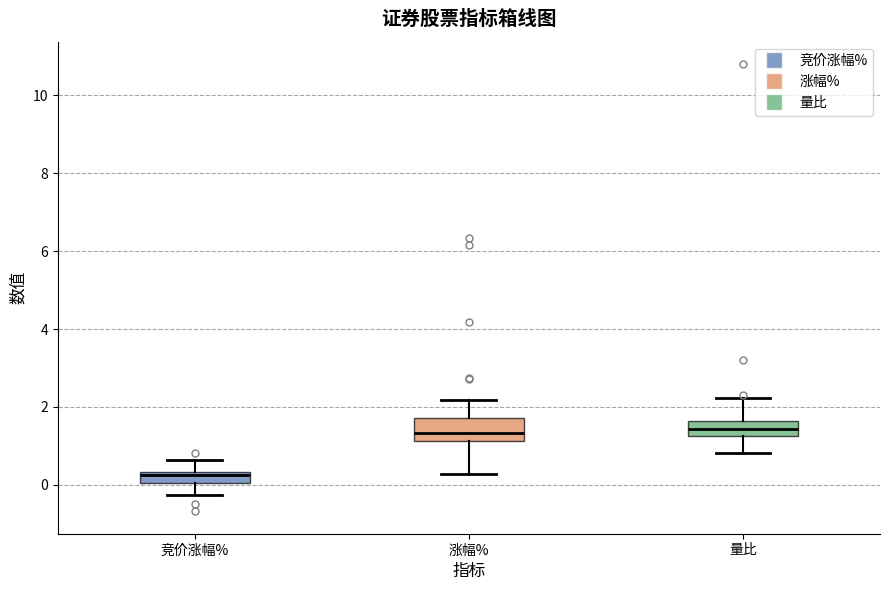

Which box is the tallest, from its lower edge to its upper edge?

涨幅%